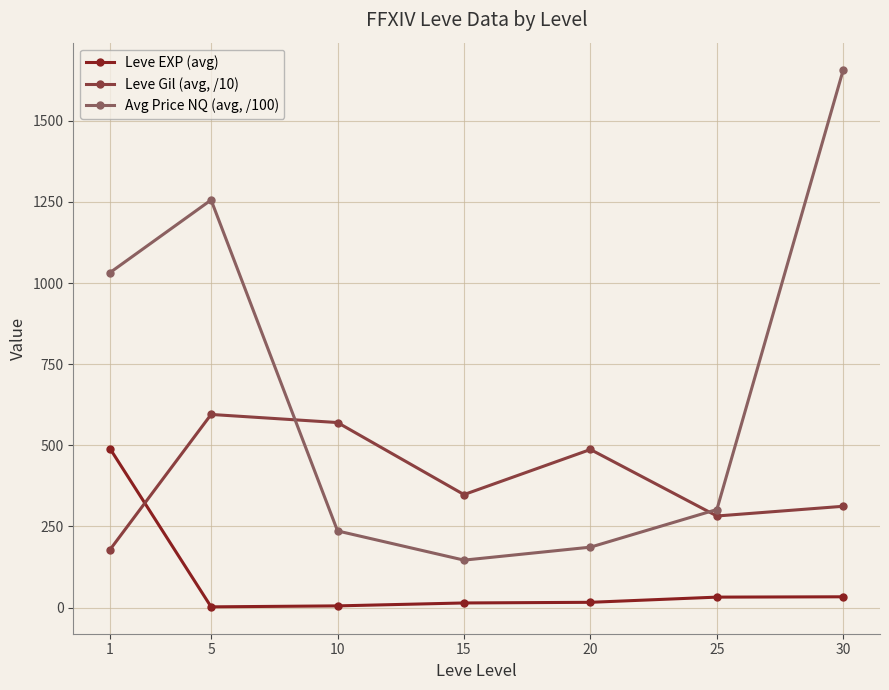

Which series has the largest range (max minus min)?

Avg Price NQ (avg, /100)